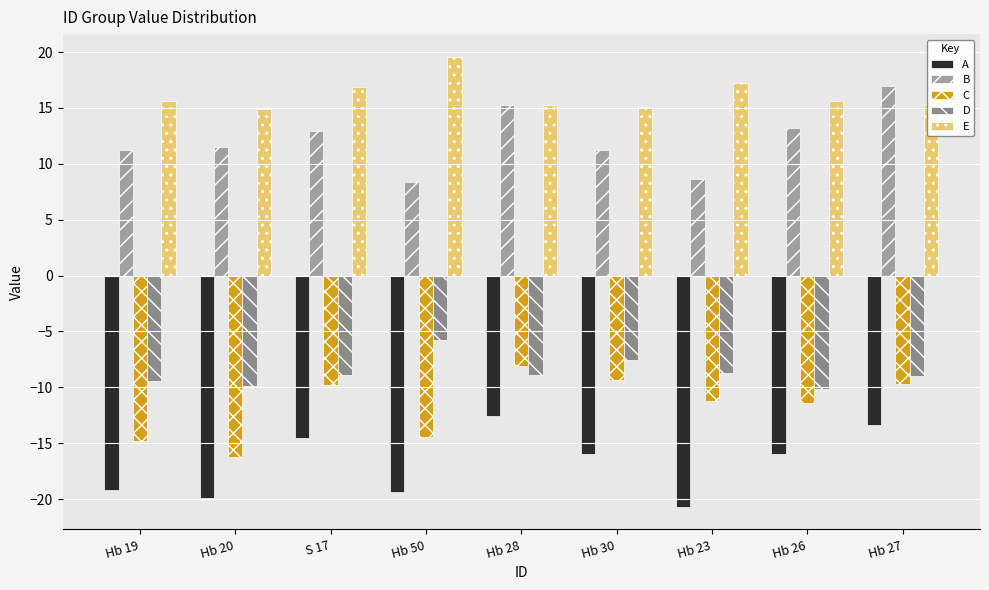

The value of E at Hb 26 is 27.6. True or false?

False